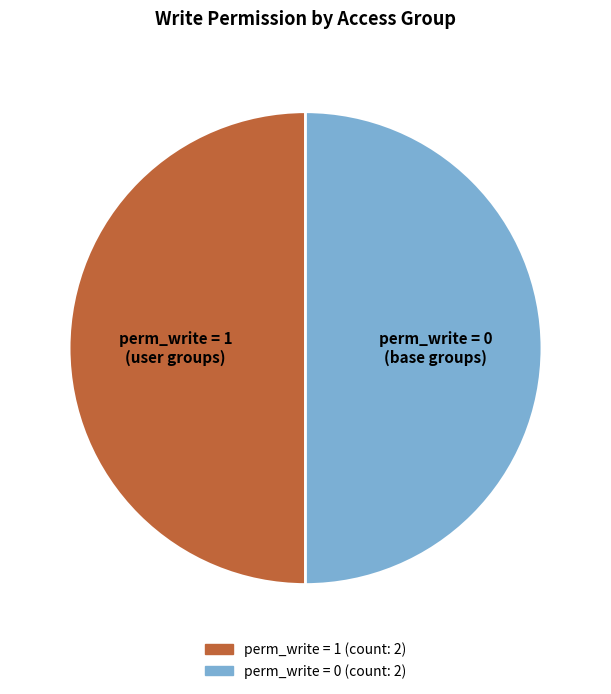

Is it true that perm_write = 0 (base groups) is 60% of the pie?

False